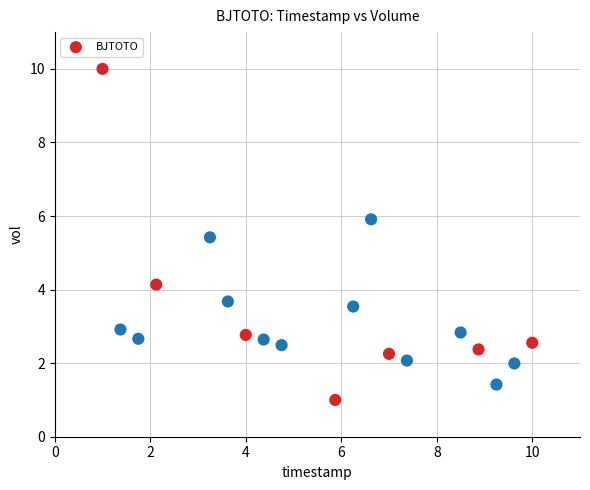

What is the range of Y values (max minus min)?

9.0